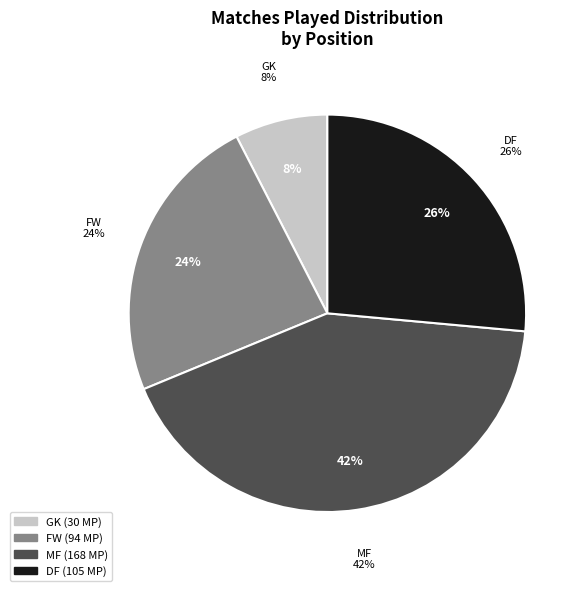

Does GK account for over 50% of the chart?

No